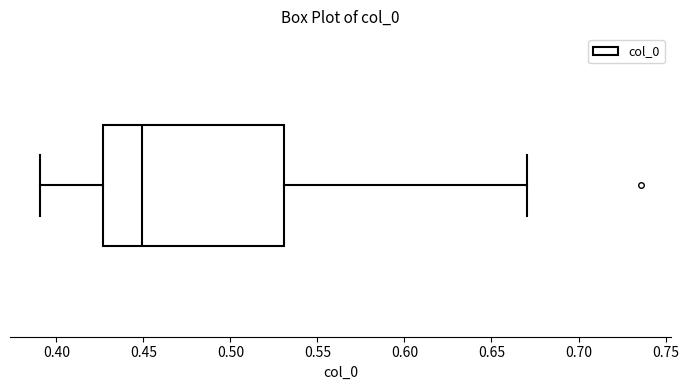

Transcribe this box plot: give where the median line is, the range the box spans, and where the two whiskers end, as read against the x-axis. The values are not printed on the chart, so give them approximately, as read against the axis.

median 0.450, box 0.425 to 0.530, whiskers 0.390 to 0.670